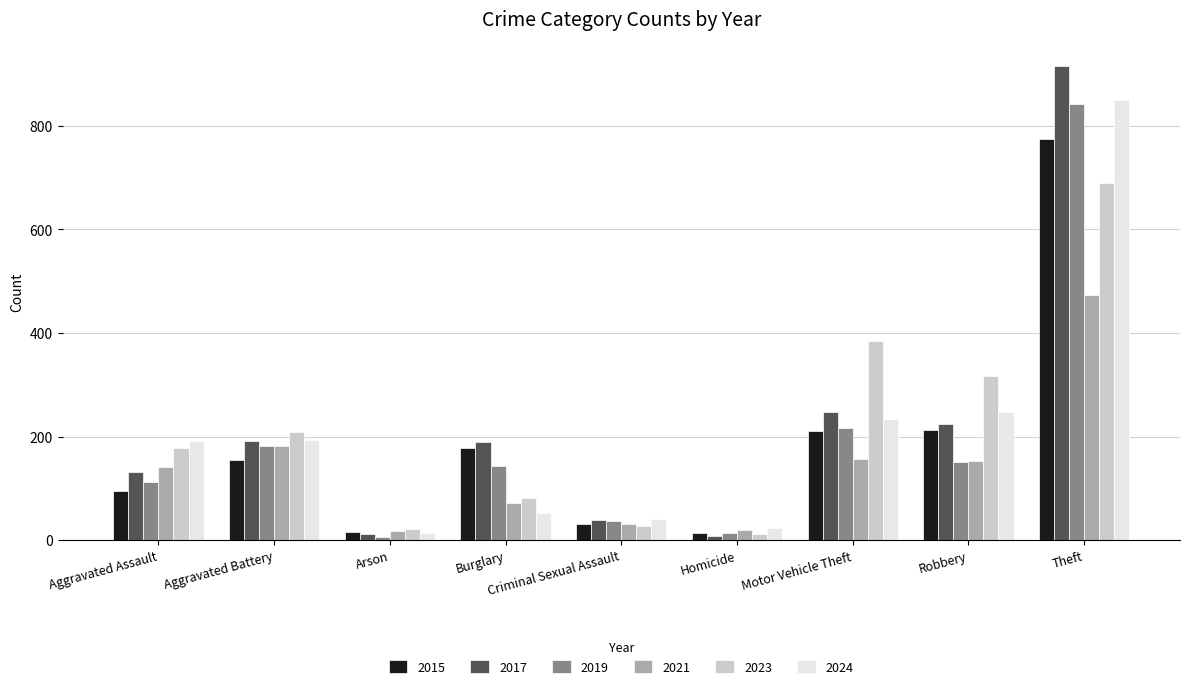

Read the 2023 value at Aggravated Battery.

209